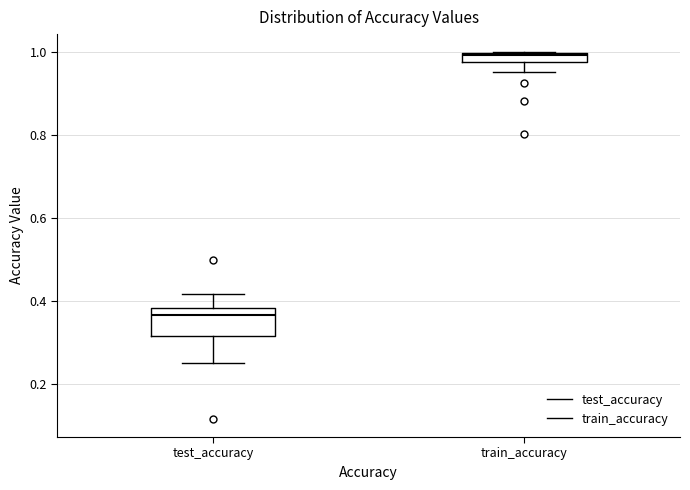

Which box's median line is the lowest?

test_accuracy